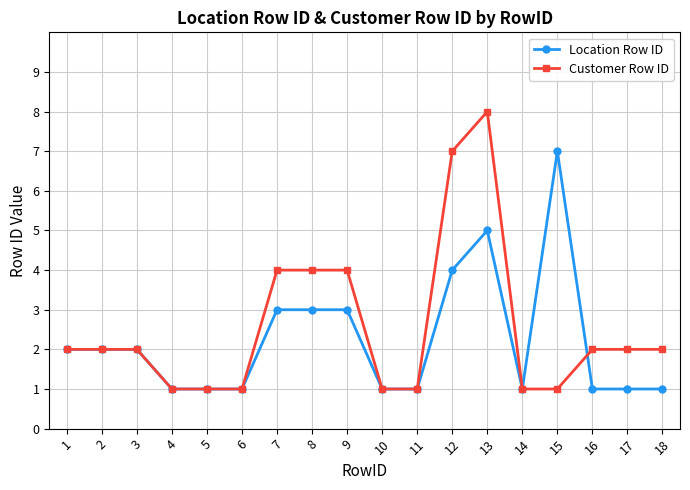

At which category is the sum across all series the highest?

13